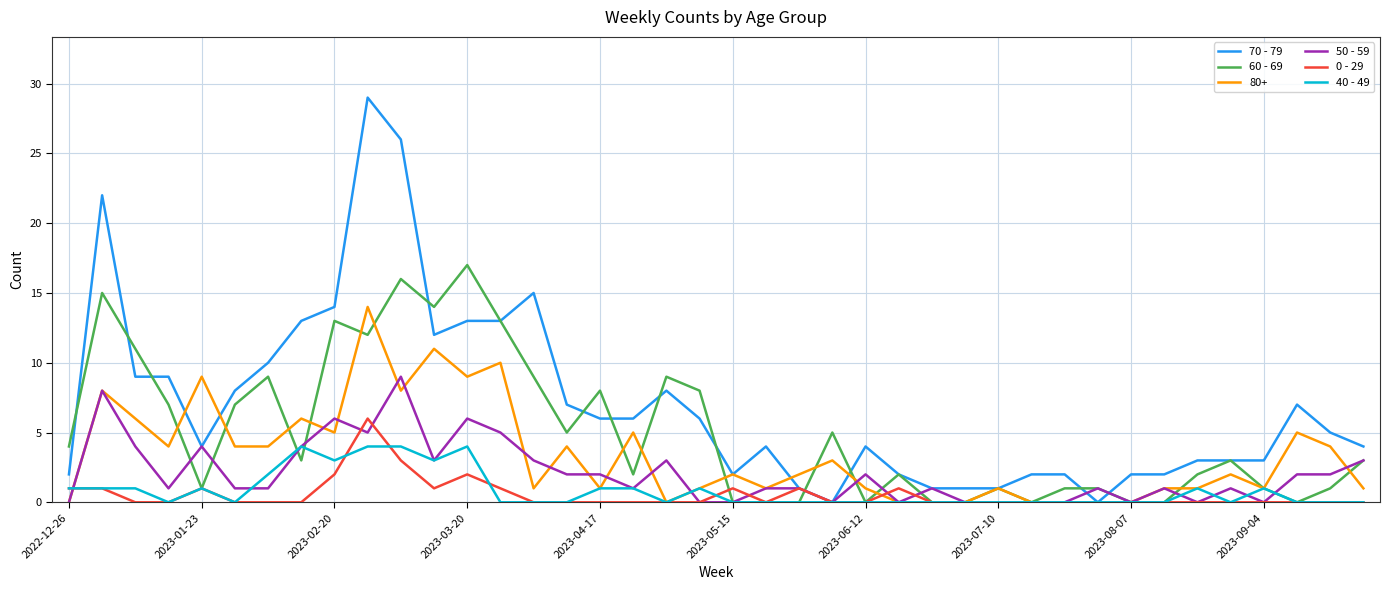

Which series has the widest spread of values?

70 - 79